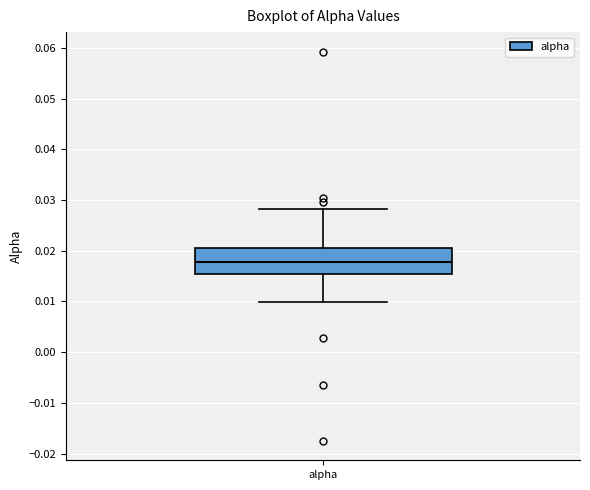

Transcribe this box plot: give where the median line is, the range the box spans, and where the two whiskers end, as read against the y-axis. The values are not printed on the chart, so give them approximately, as read against the axis.

median 0.018, box 0.015 to 0.021, whiskers 0.010 to 0.028